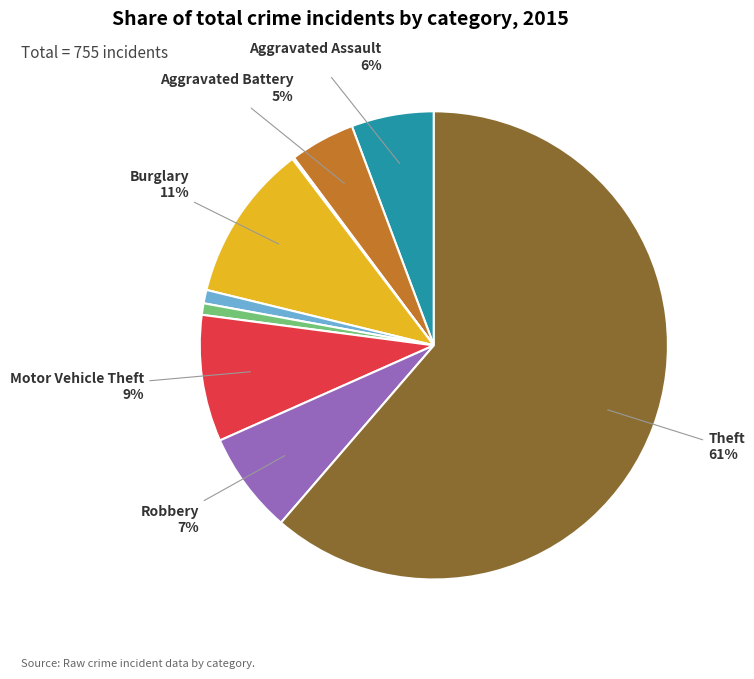

Does any single category account for the majority?

Yes